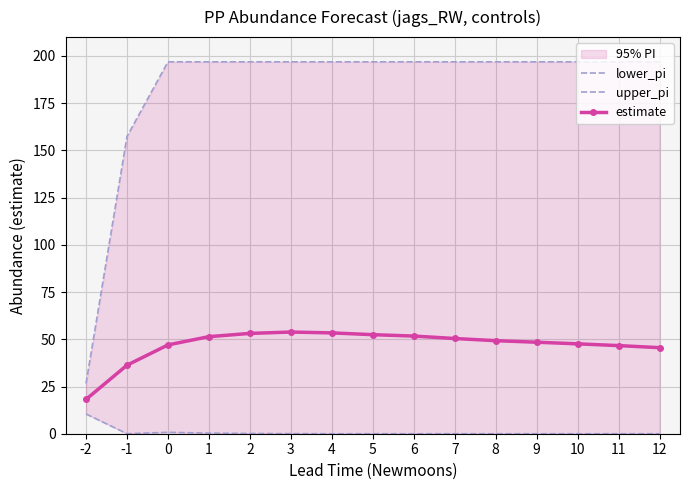

What are all the series names shown in the legend?

lower_pi, upper_pi, estimate